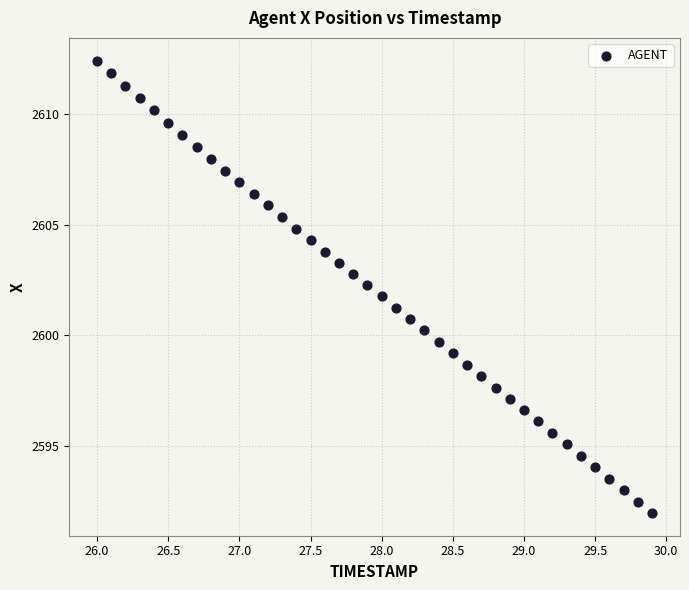

What is the range of X values (max minus min)?

3.9